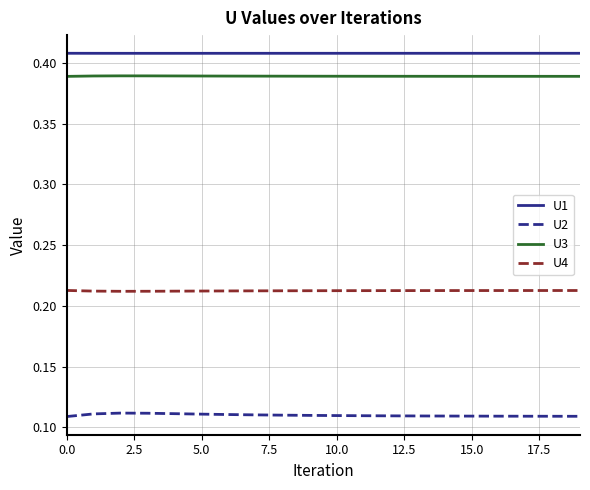

Which series has the largest total across all categories?

U1